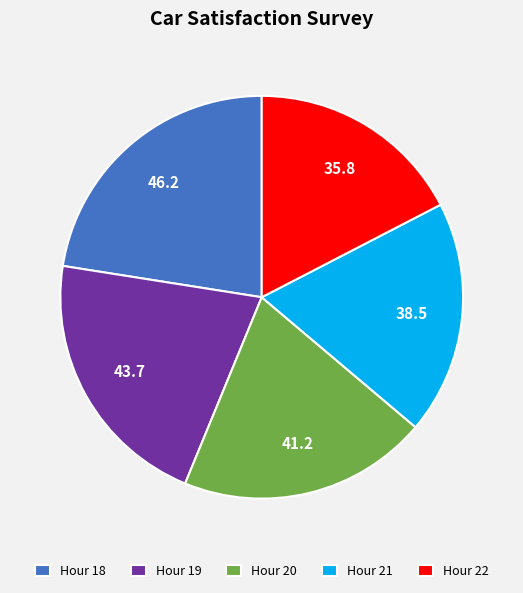

Do Hour 20 and Hour 19 together represent more than half of the pie?

No